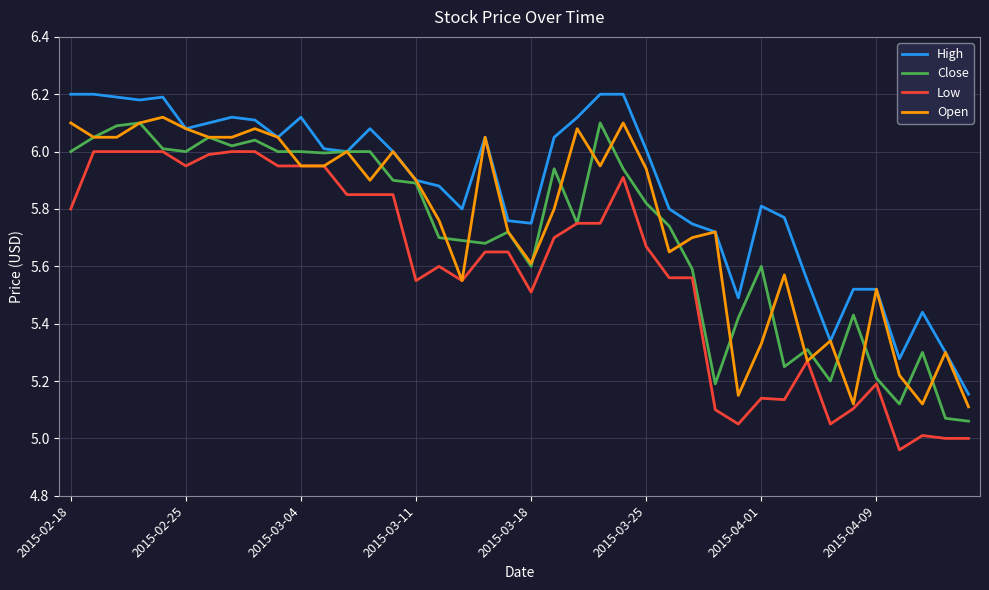

True or false: Low and High intersect in this chart.

False